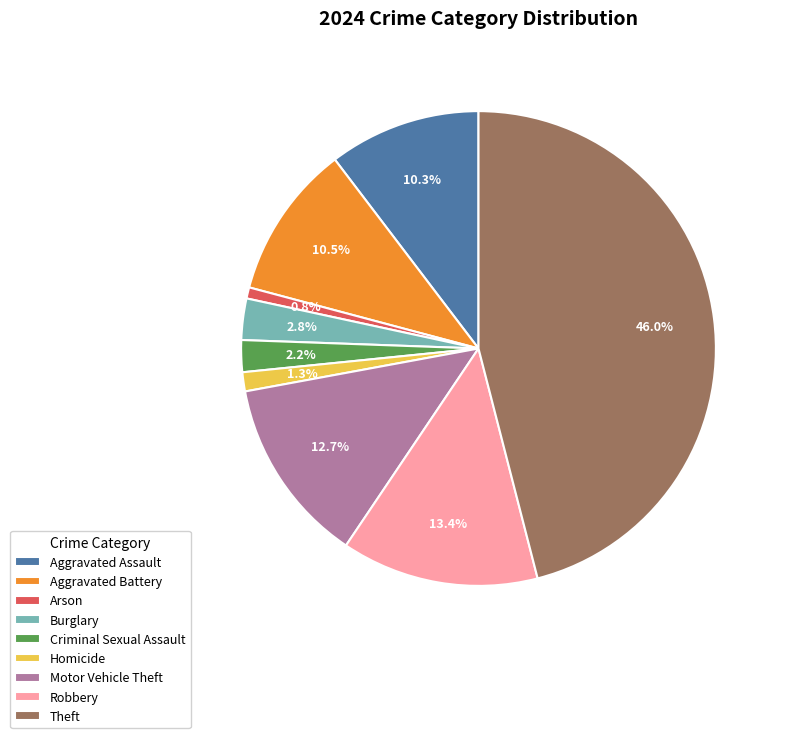

Is there a majority slice in this chart?

No